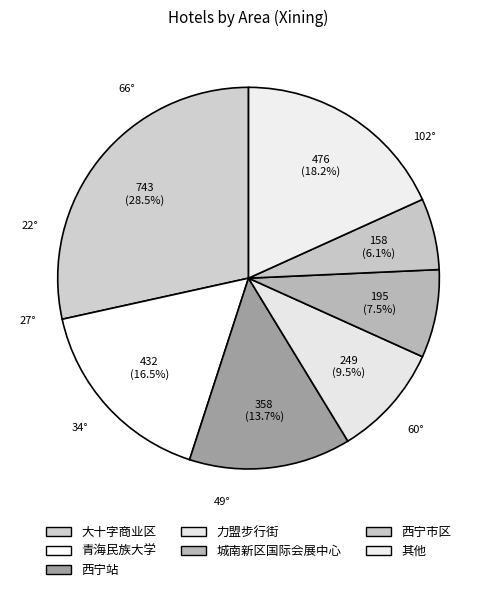

How many slices are in this pie chart?

7